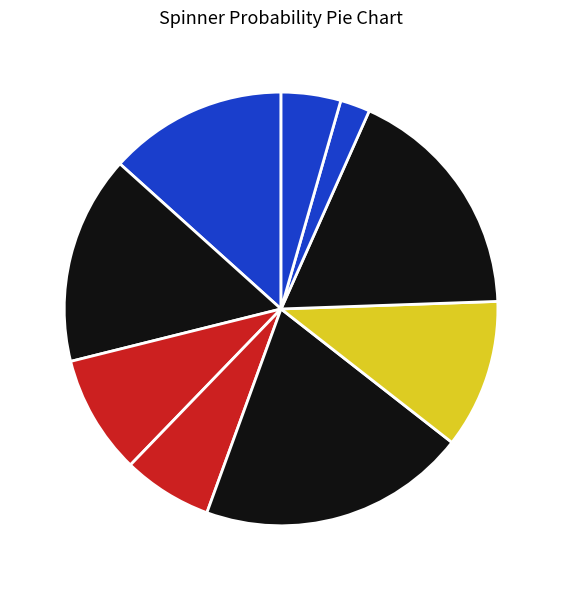

How many slices are in this pie chart?

9